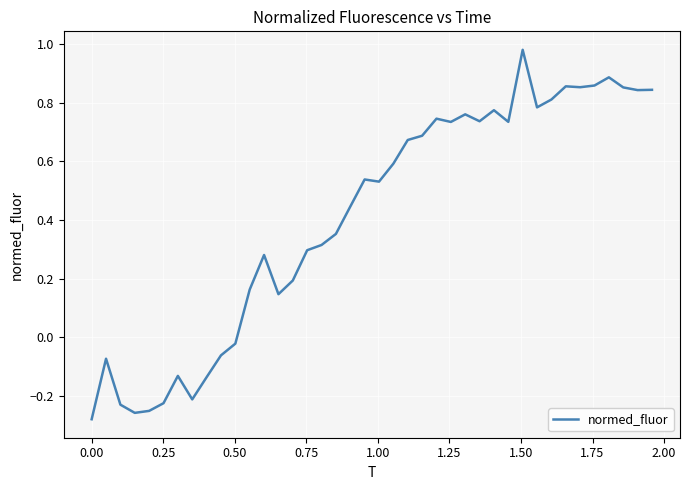

What is the difference between the maximum and minimum values?

1.3